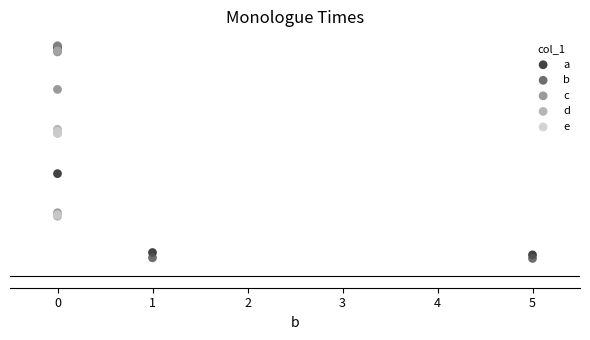

What are all the series names shown in the legend?

a, b, c, d, e